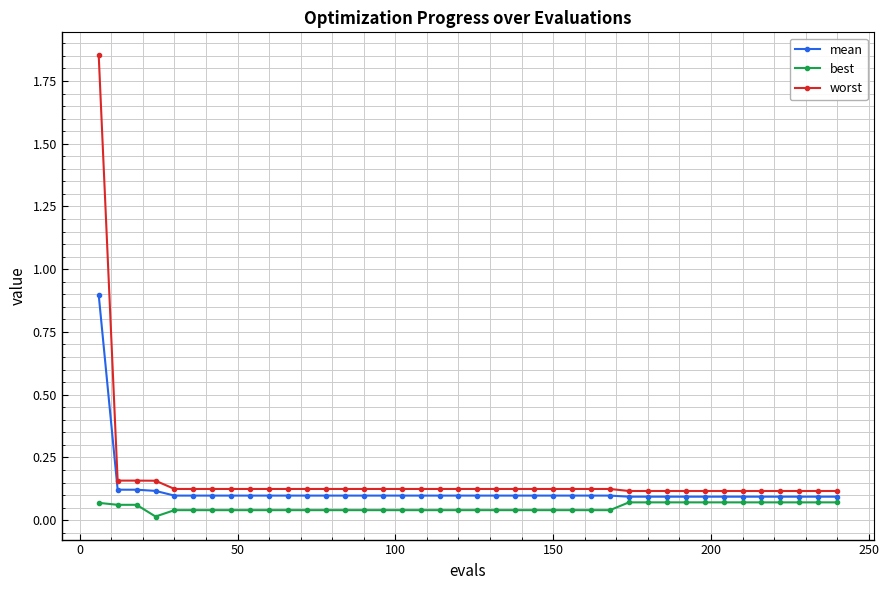

Which series has the widest spread of values?

worst